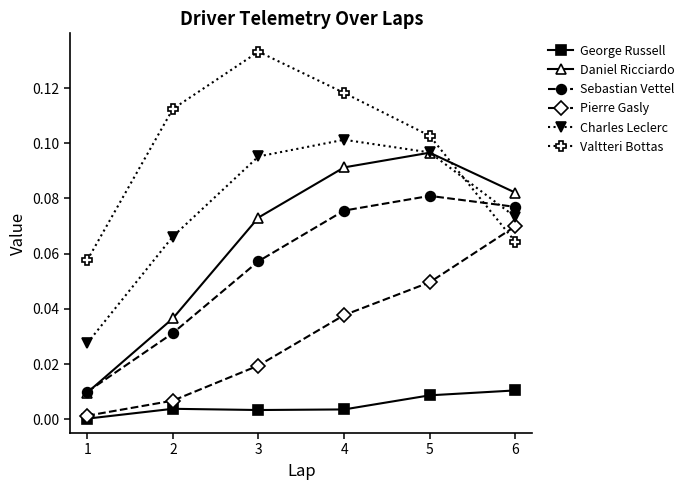

At which category is the sum across all series the highest?

5